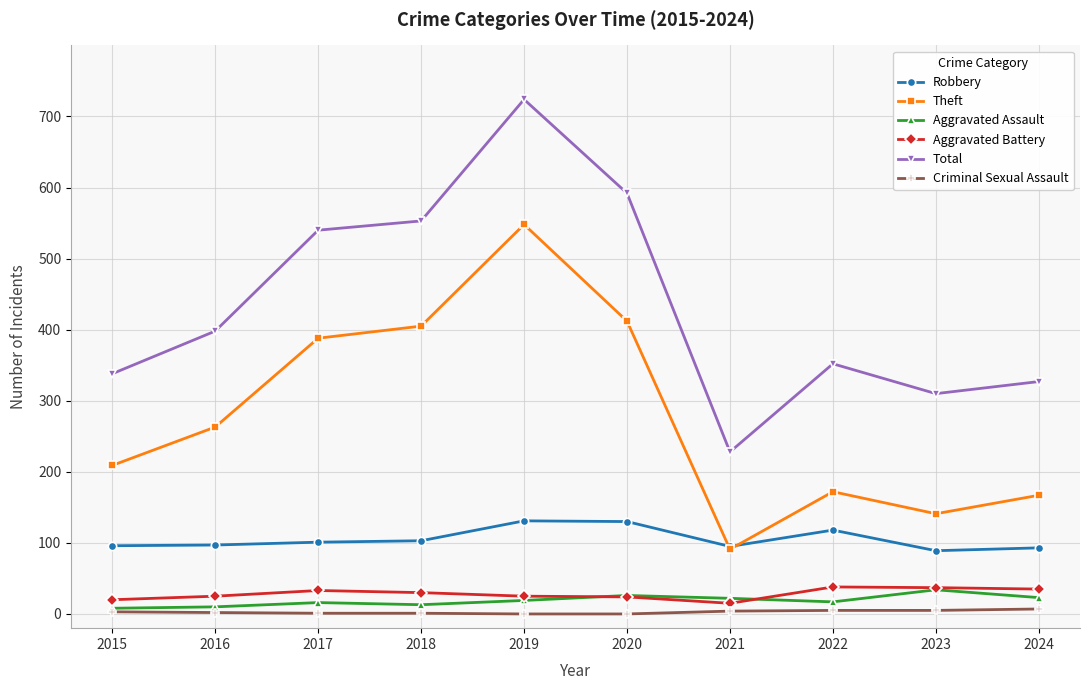

What are all the series names shown in the legend?

Robbery, Theft, Aggravated Assault, Aggravated Battery, Total, Criminal Sexual Assault